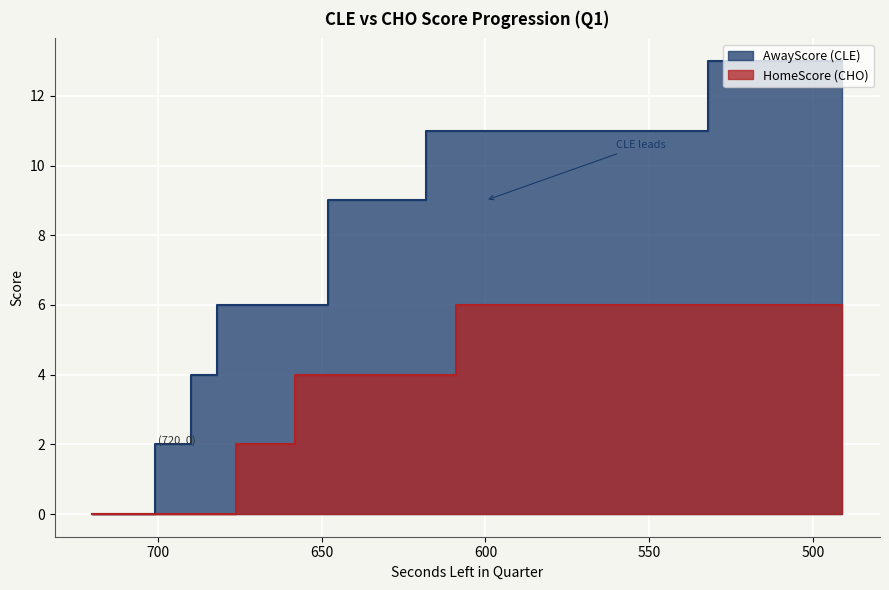

True or false: HomeScore has more than 1 points higher than both neighbors.

False